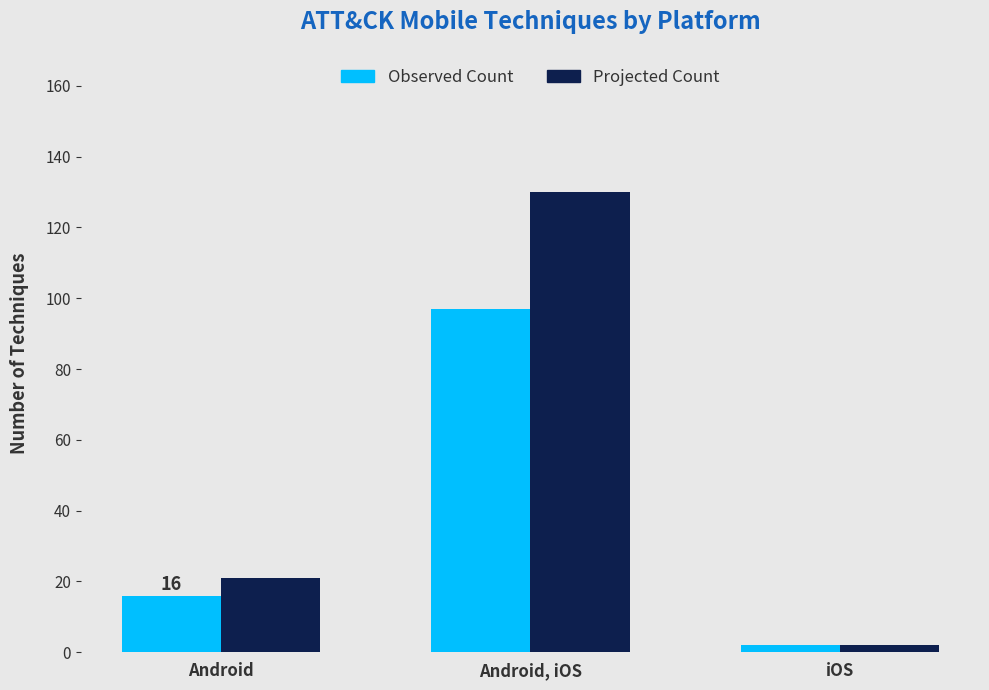

Reading left to right, extract all data points from this chart.

Observed Count: 16	97	2
Projected Count: 21	130	2